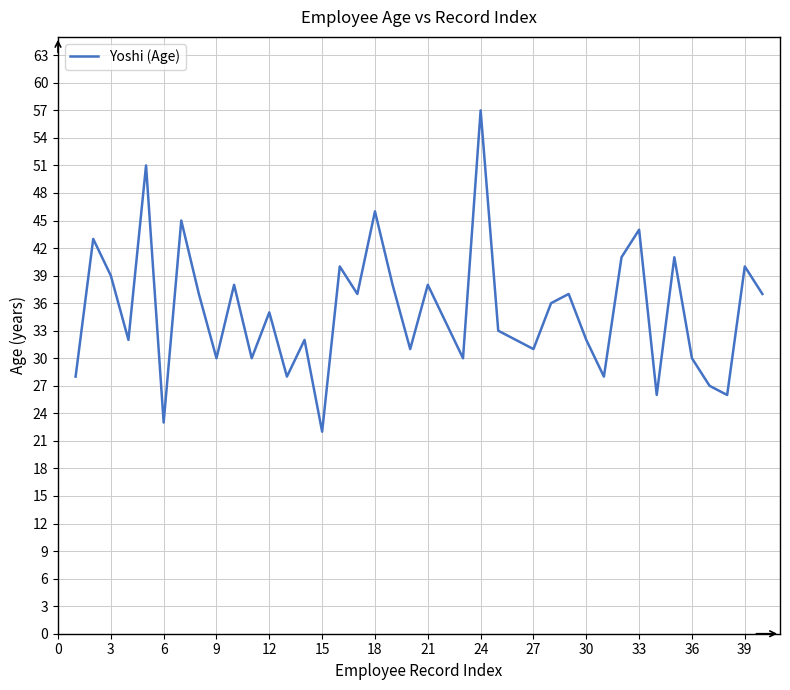

What is the maximum value shown in the chart?

57